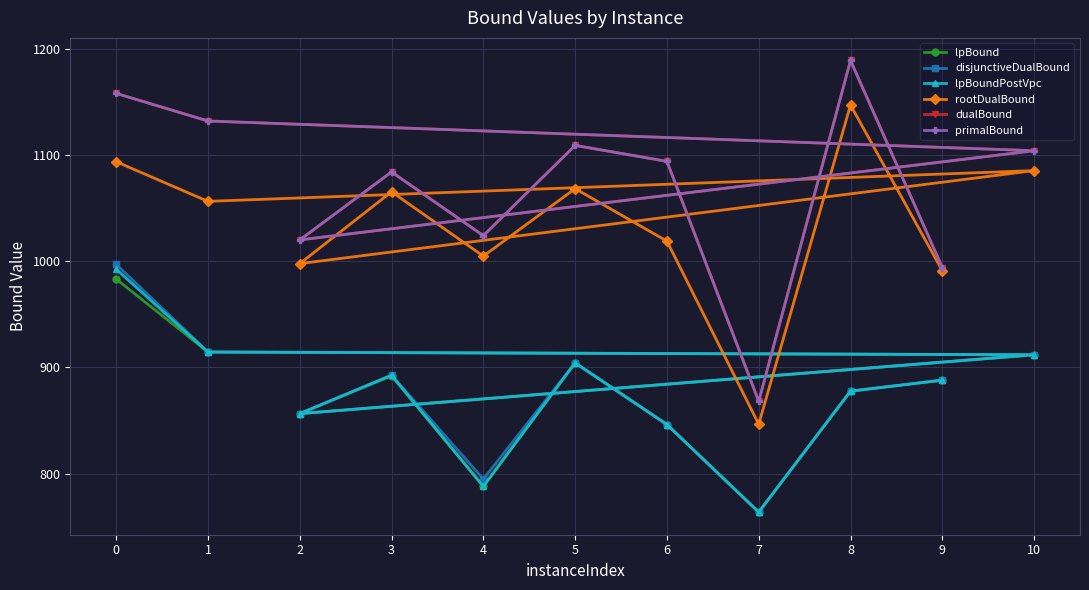

The disjunctiveDualBound series shows 763.6 at 7. True or false?

True